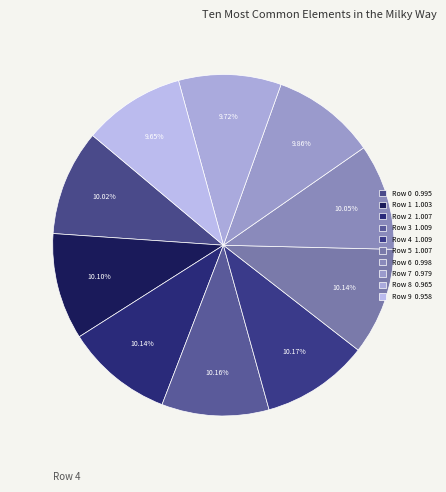

How many segments does this pie chart have?

10